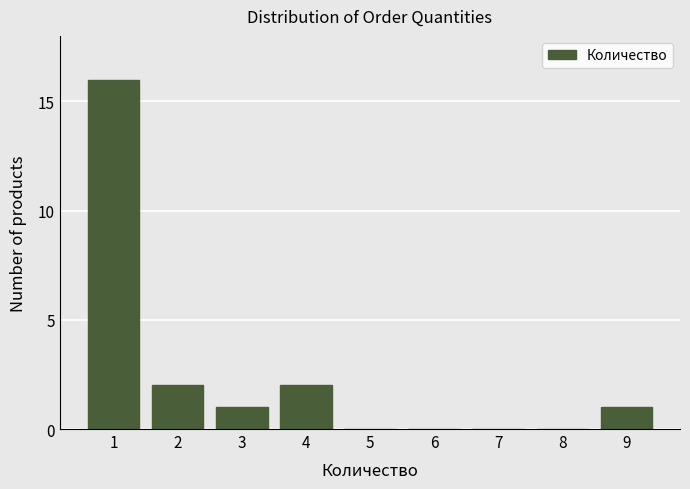

Reading left to right, what are all the values shown in this chart?

1=16	2=2	3=1	4=2	5=0	6=0	7=0	8=0	9=1